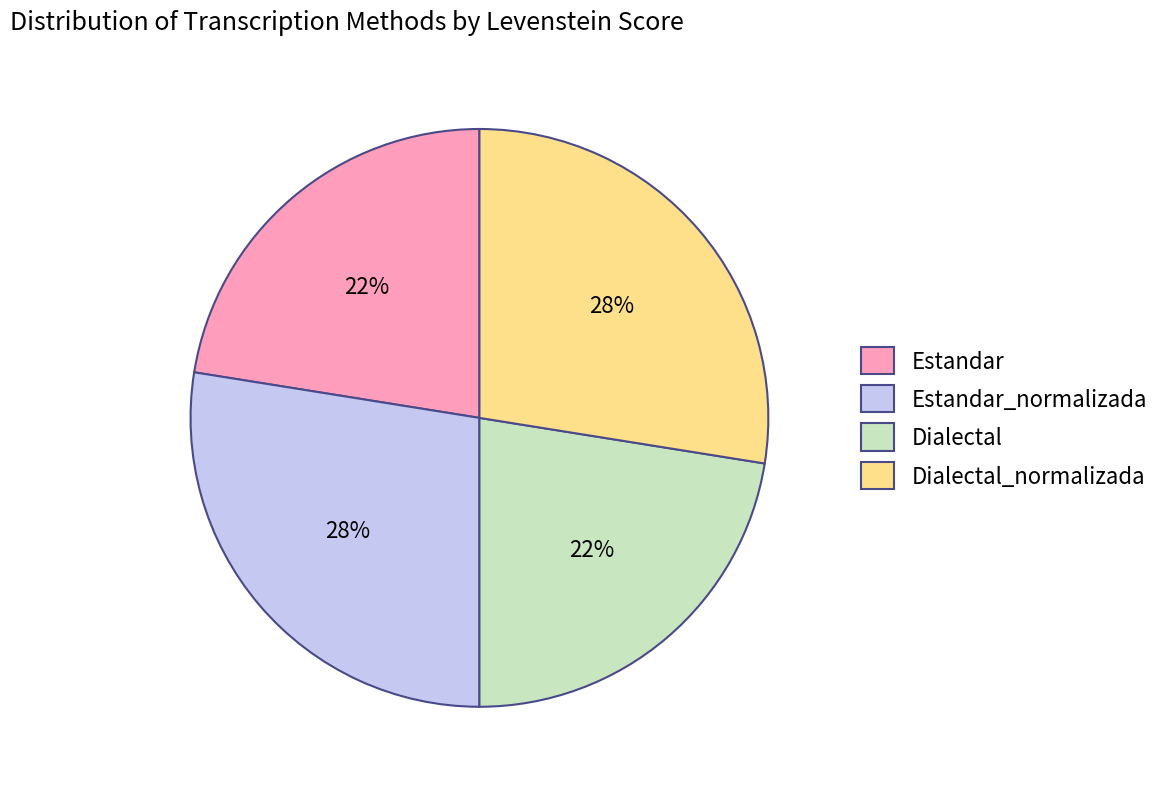

Is there any slice that represents more than half of the pie?

No